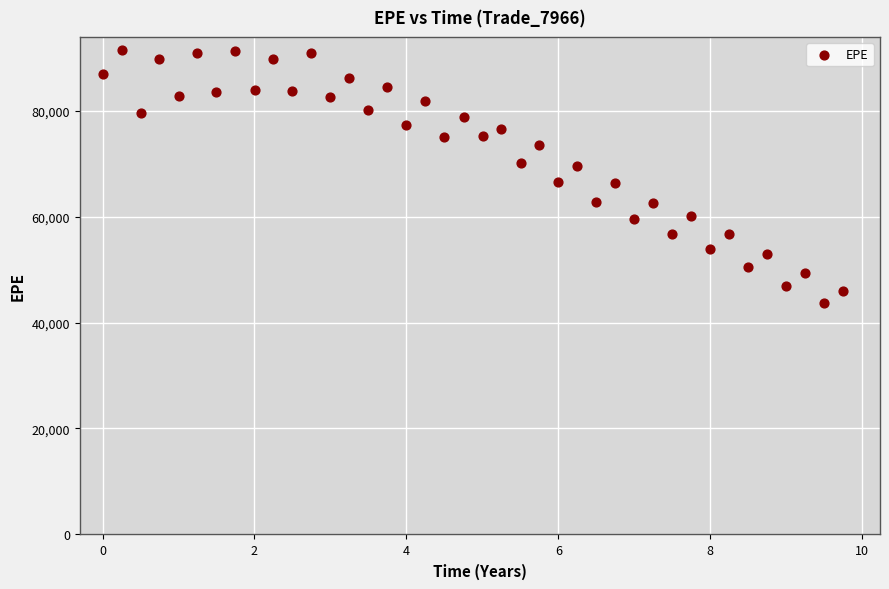

What is the range of Y values (max minus min)?

47906.0